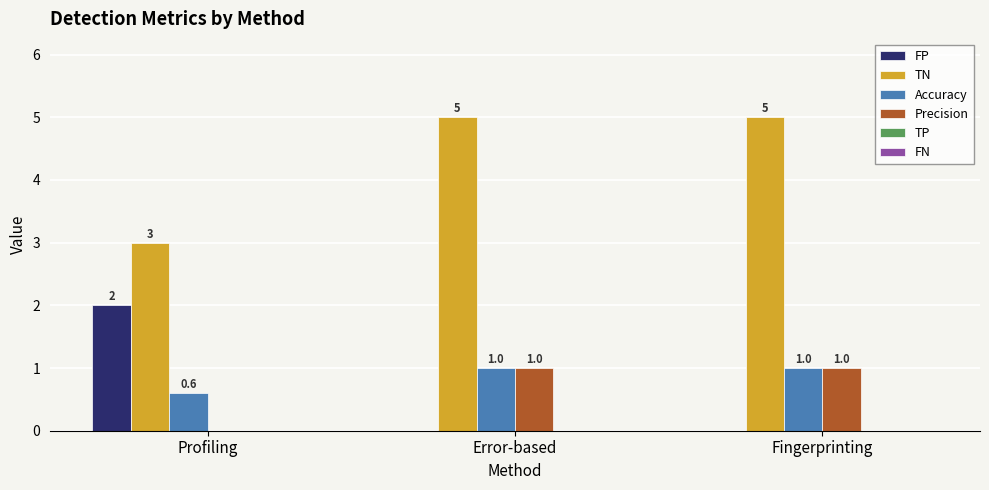

The value of TN at Profiling is 3.0. True or false?

True